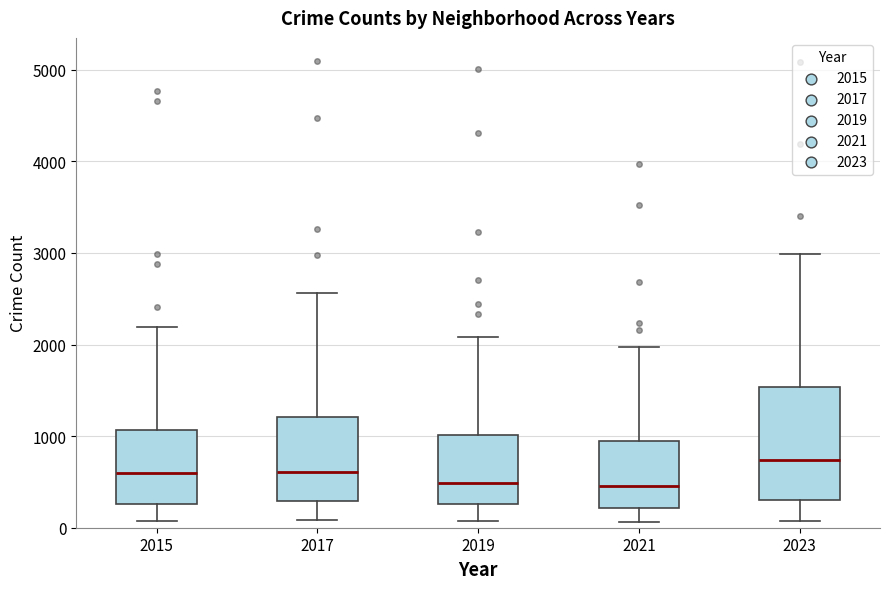

Where does the upper whisker of the box at x = 2017 end on the y-axis? The values are not printed on the chart, so give them approximately, as read against the axis.

2600